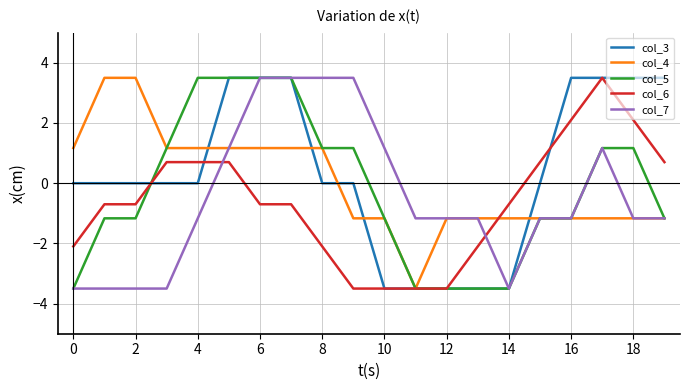

What is the maximum value for col_6?

3.5